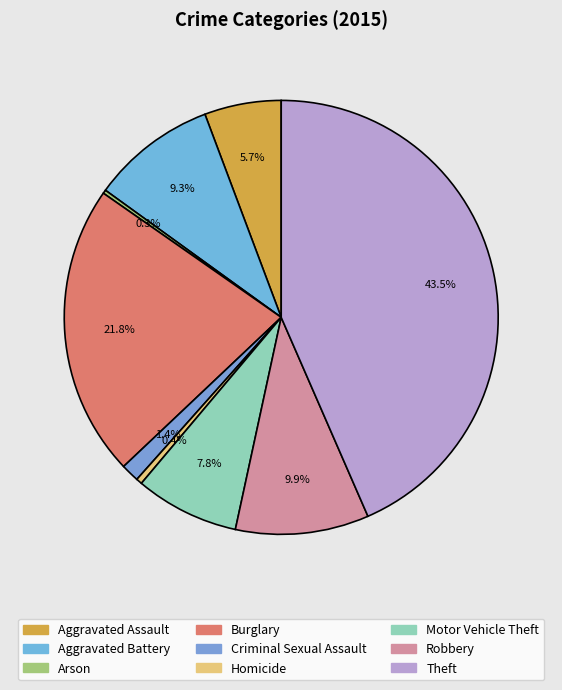

Is it true that Arson is 7% of the pie?

False